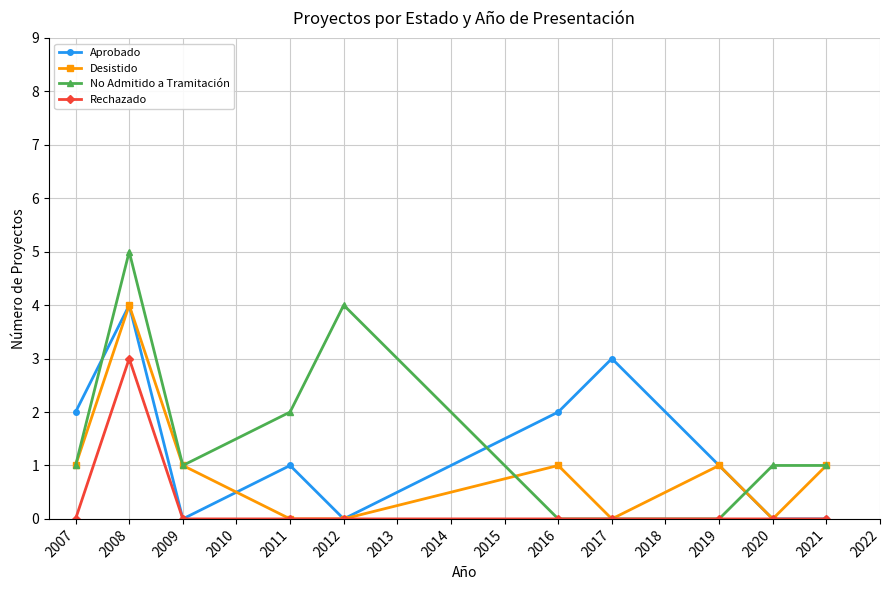

List the series in order of their overall mean, lowest first.

Rechazado, Desistido, Aprobado, No Admitido a Tramitación